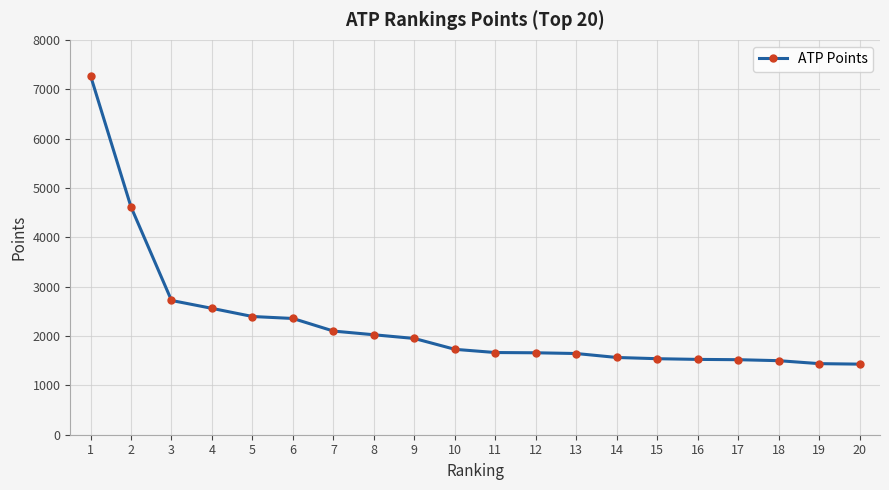

Approximately how many times larger is the value at 20 compared to 13?

0.9